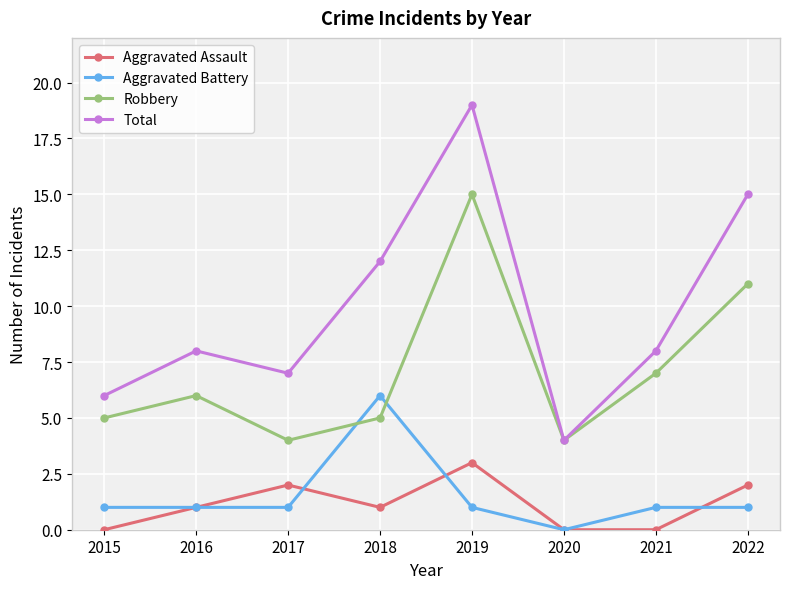

True or false: Total has a value of 15 at 2022.

True